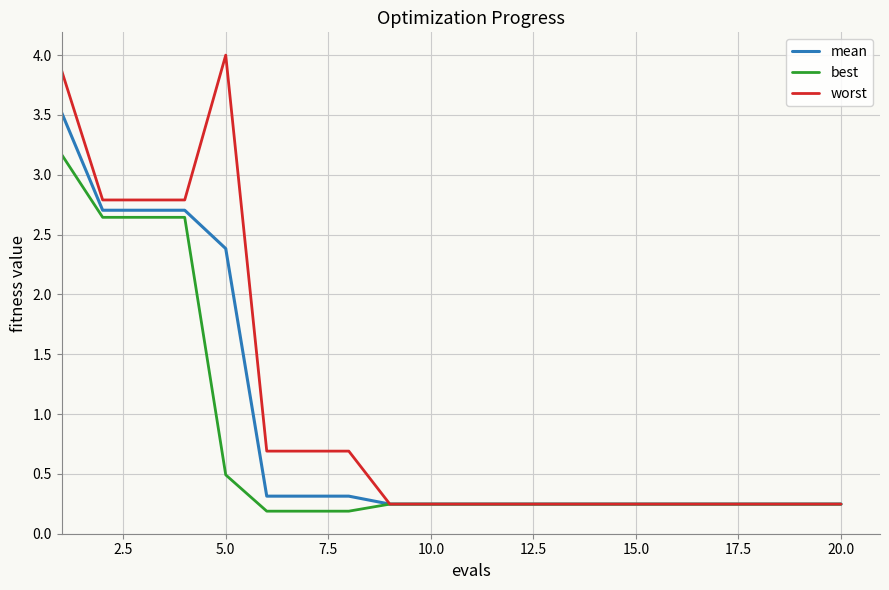

List the series in order of their peak value, lowest first.

best, mean, worst